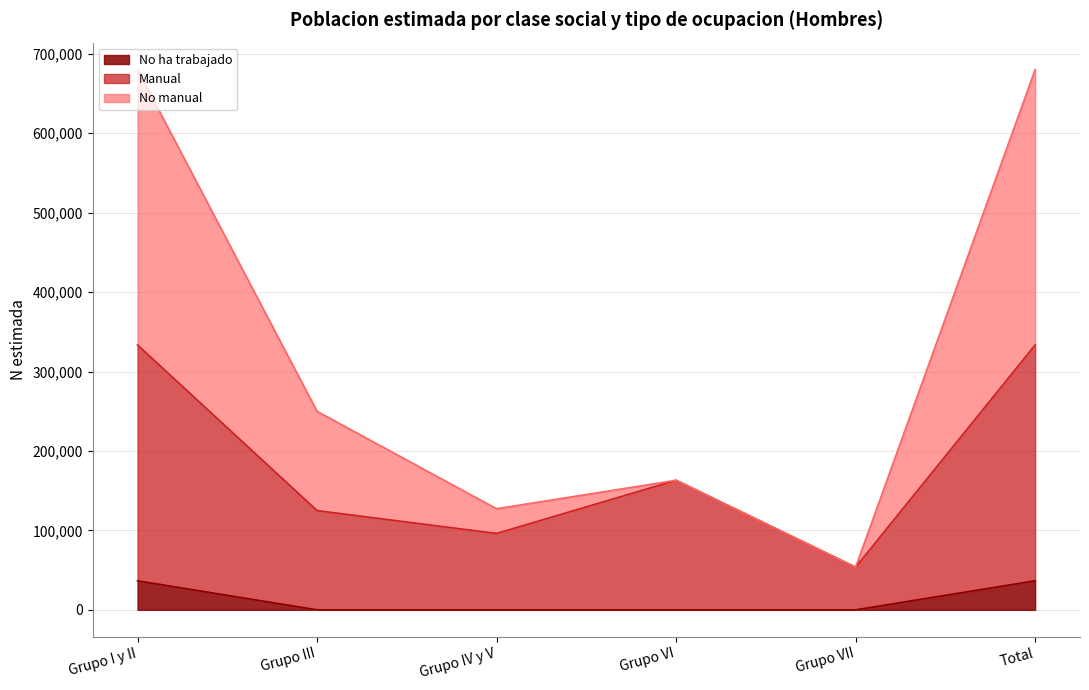

Which series has the largest total across all categories?

No manual